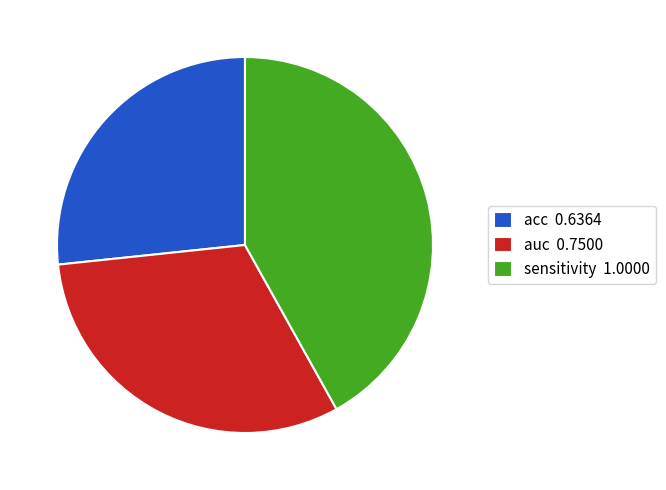

Which slice is the largest?

sensitivity 1.0000